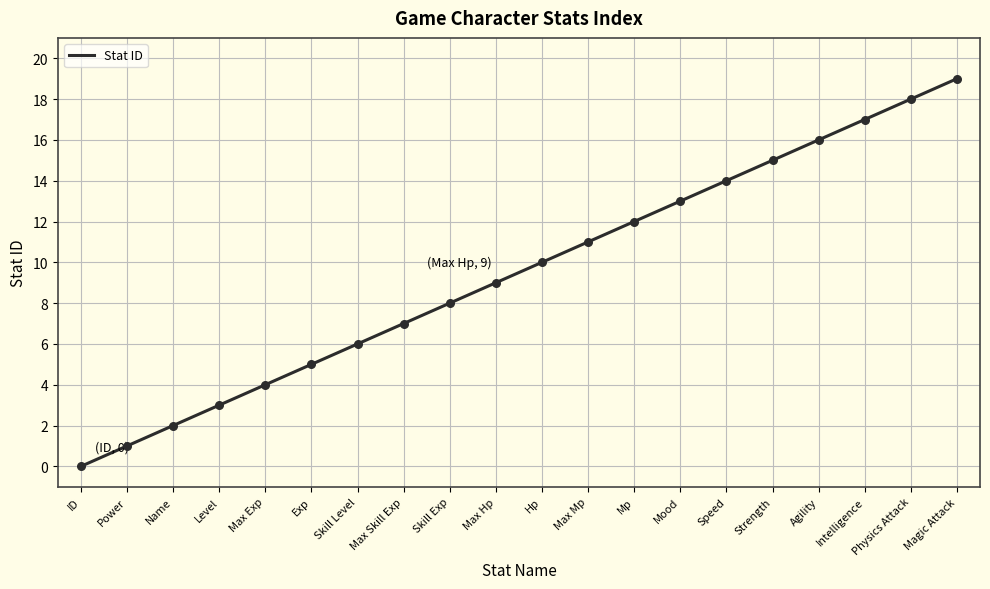

Between Agility and Name, which is larger?

Agility